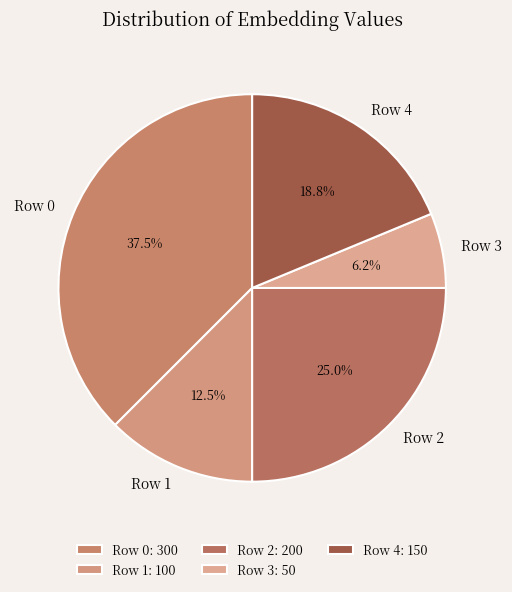

What is the largest slice in the pie chart?

Row 0